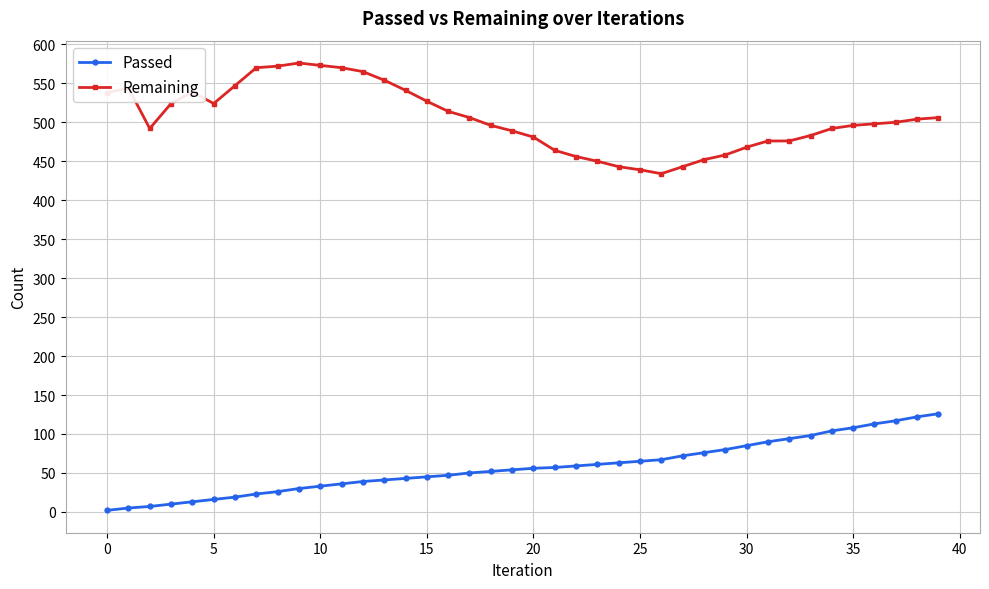

List the series in order of their peak value, highest first.

Remaining, Passed